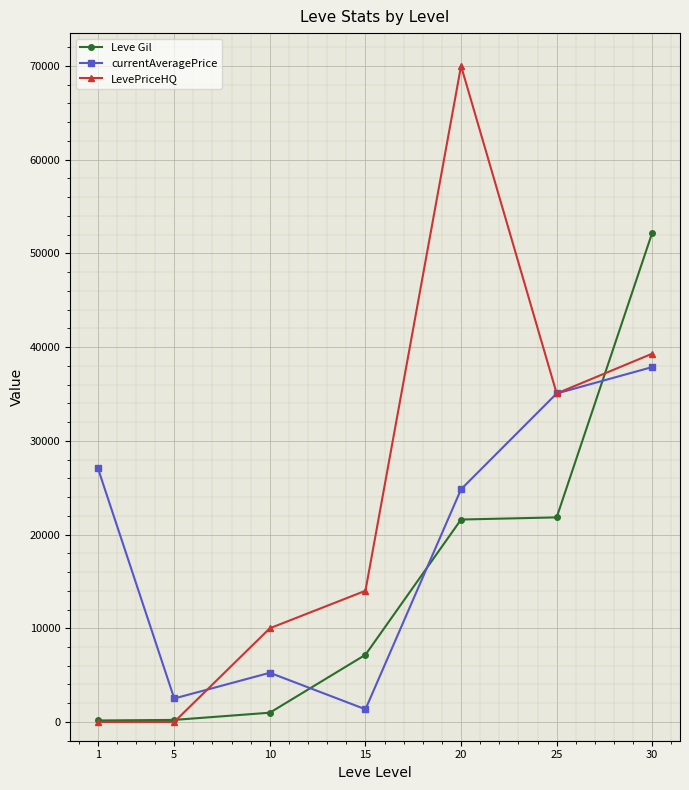

At how many categories does at least one series exceed 41556?

2